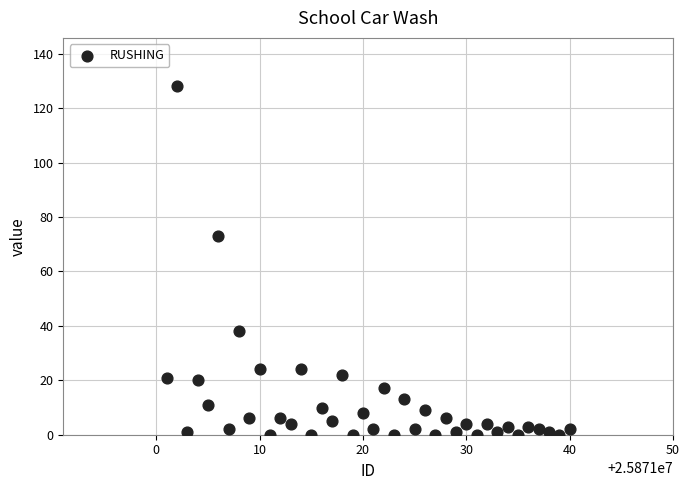

What Y value in the scatter plot is closest to 64?

73